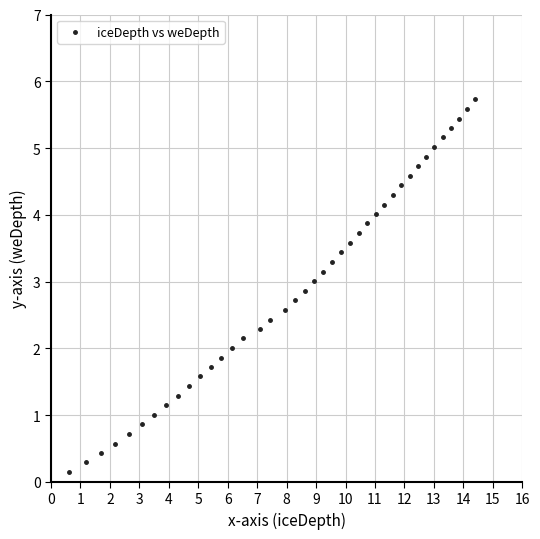

What is the range of X values (max minus min)?

13.8